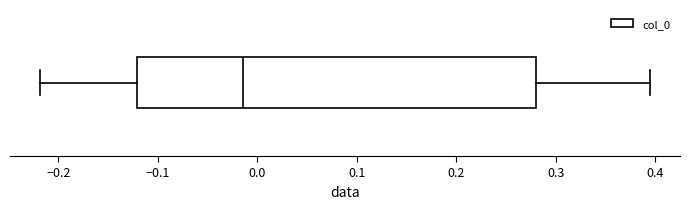

Where does the right whisker of the box end on the x-axis? The values are not printed on the chart, so give them approximately, as read against the axis.

0.39